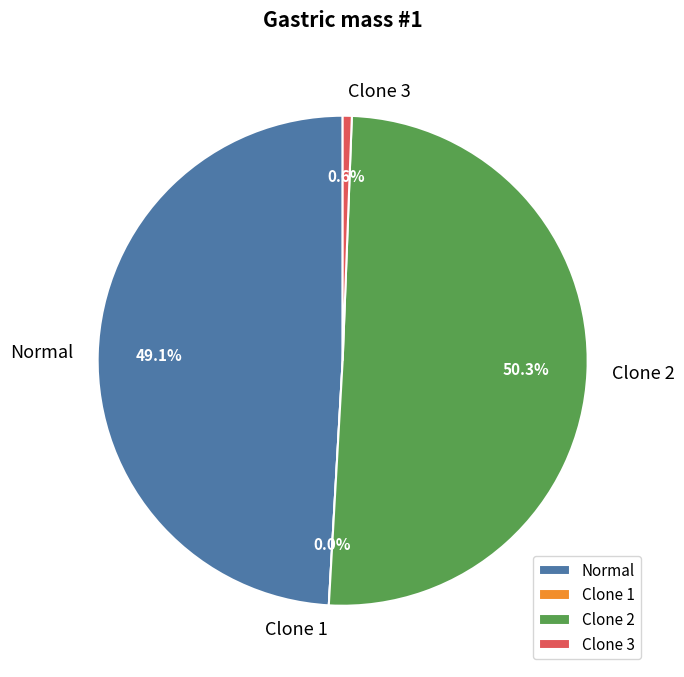

To the nearest percent, what is the average slice percentage?

25%